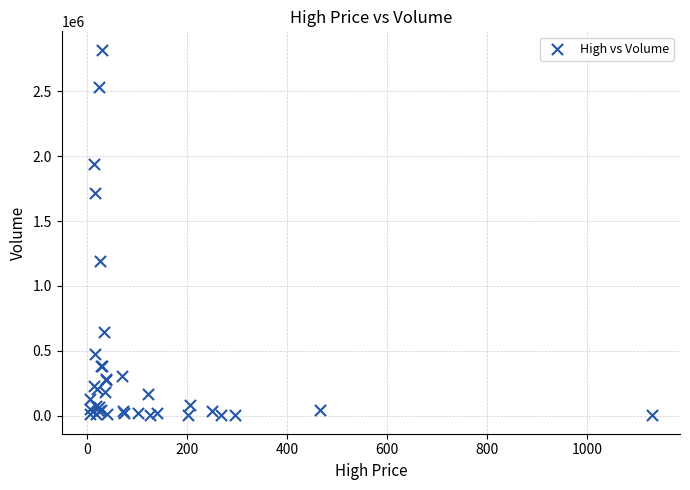

What Y value in the scatter plot is closest to 1412200?

1194942